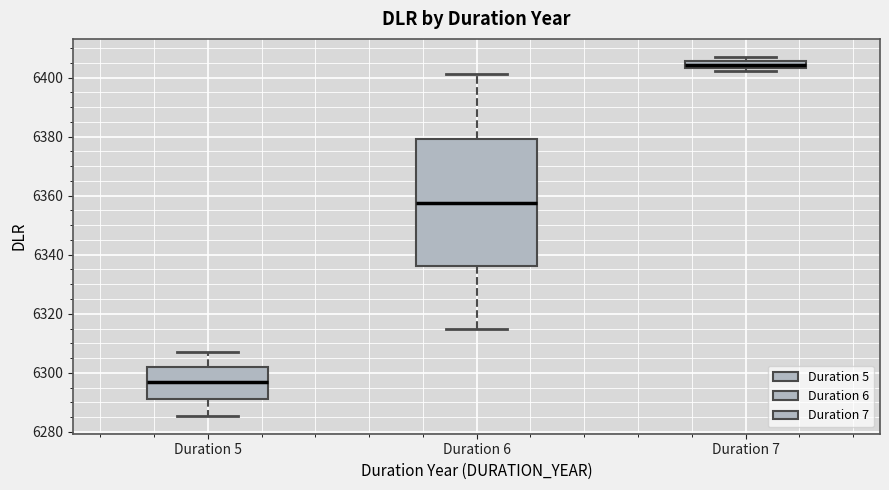

Comparing the boxes themselves (not the whiskers), which one is the tallest?

Duration 6